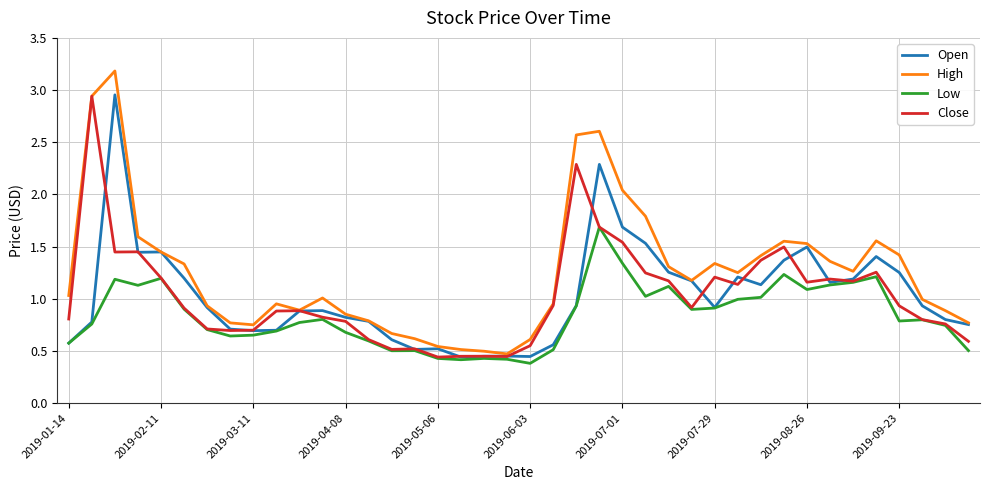

True or false: High and Low intersect in this chart.

False